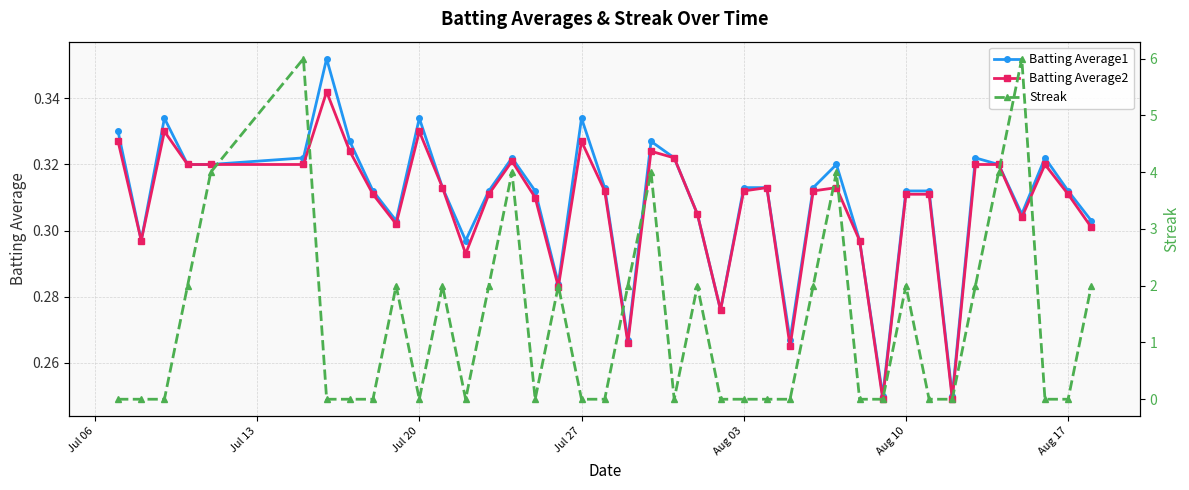

What is the difference between the second highest and minimum values in the Streak series?

6.0